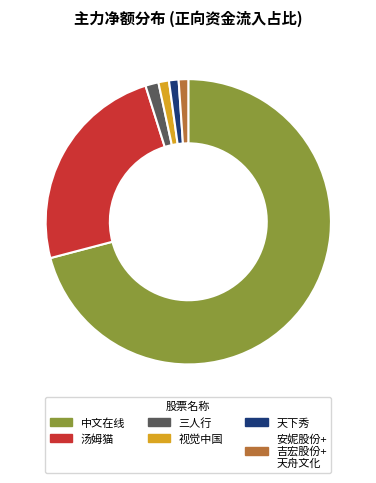

How many slices are in this pie chart?

6